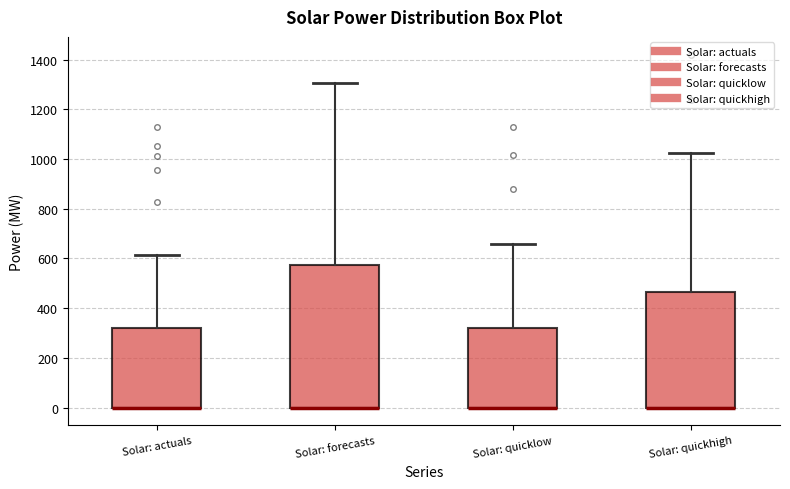

Where is the lower edge of the box for Solar: quickhigh on the y-axis? The values are not printed on the chart, so give them approximately, as read against the axis.

0